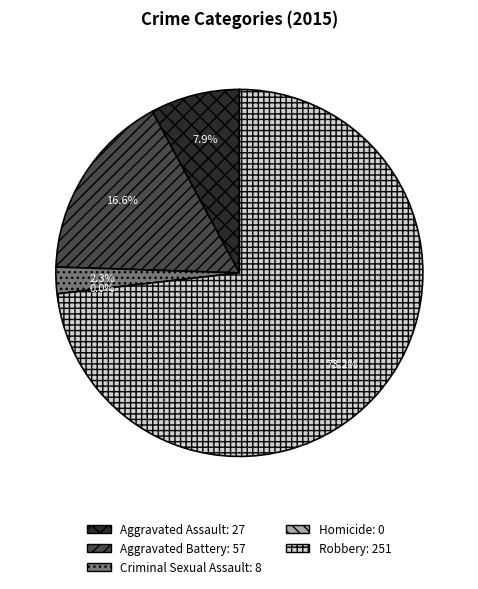

True or false: Criminal Sexual Assault accounts for 8% of the total.

False